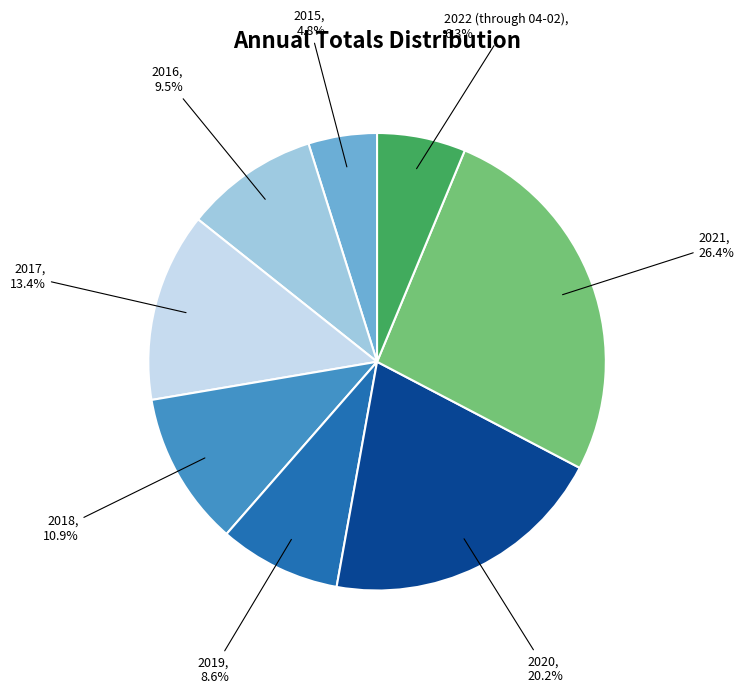

Count the number of slices in the pie.

8